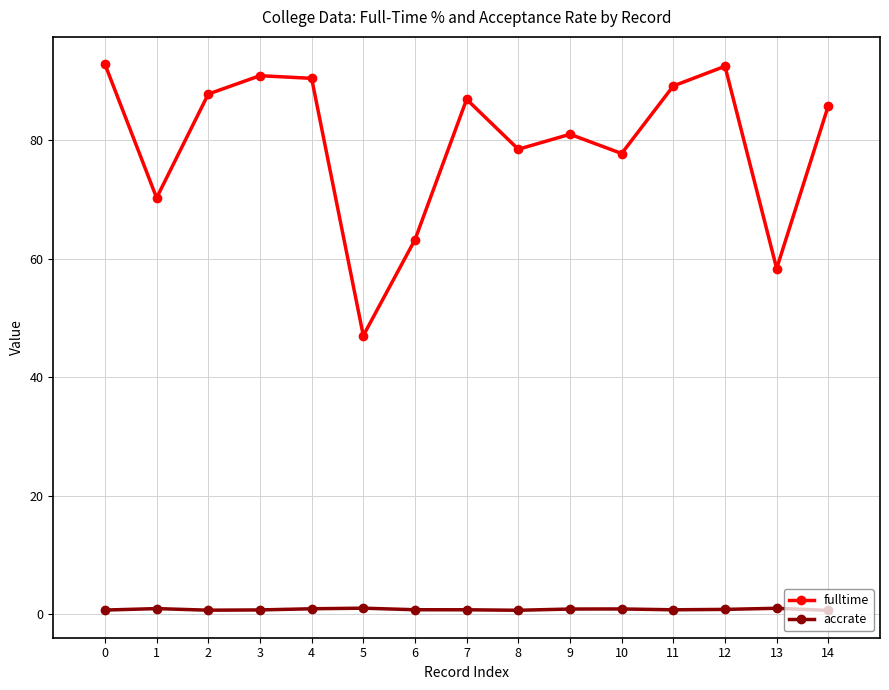

True or false: fulltime has more than 1 points higher than both neighbors.

True